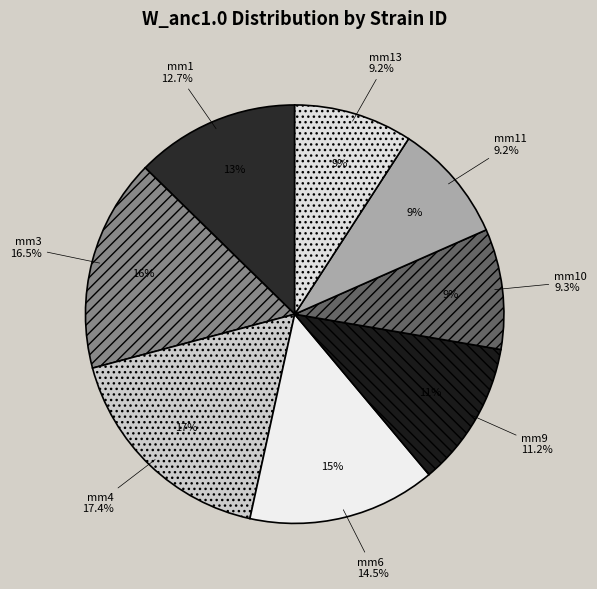

To the nearest percent, what is the difference between the largest and smallest slice percentages?

8%